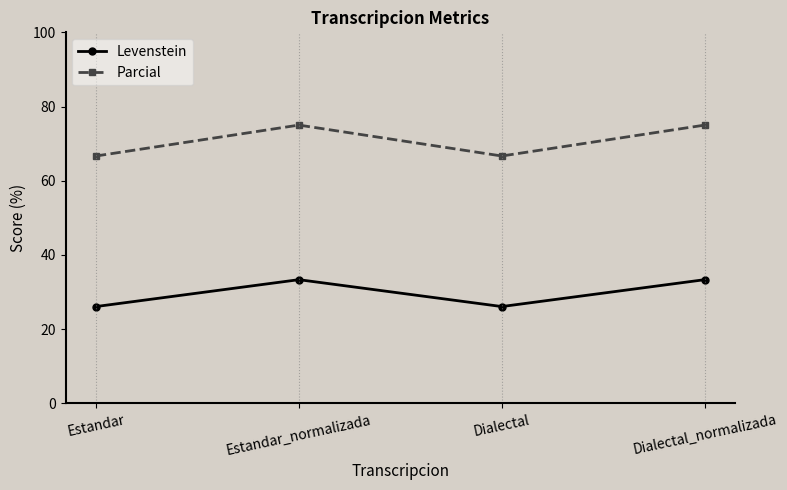

What are all the series names shown in the legend?

Levenstein, Parcial